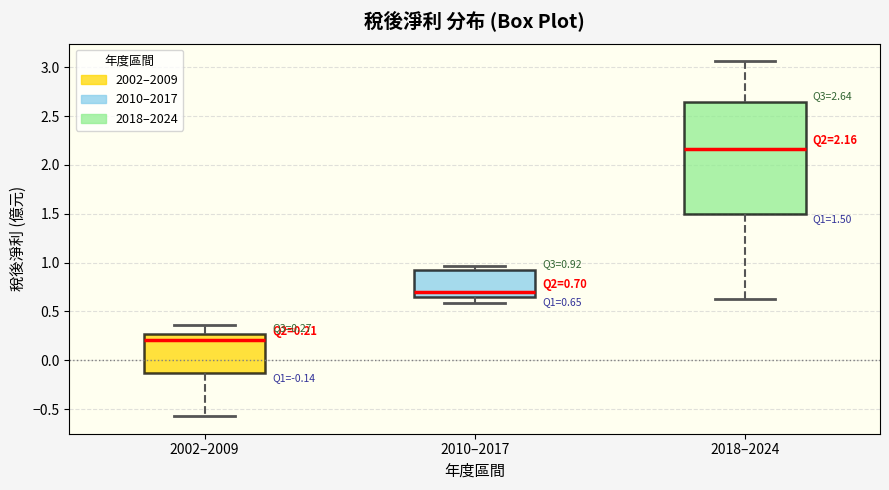

Which box has the lowest median line?

2002–2009